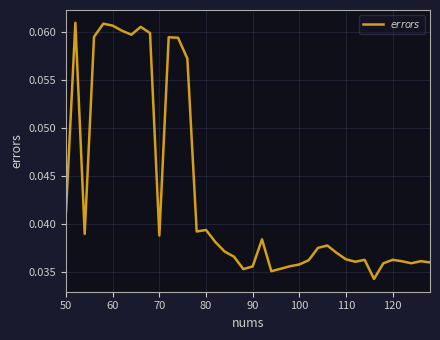

What is the maximum value shown in the chart?

0.1